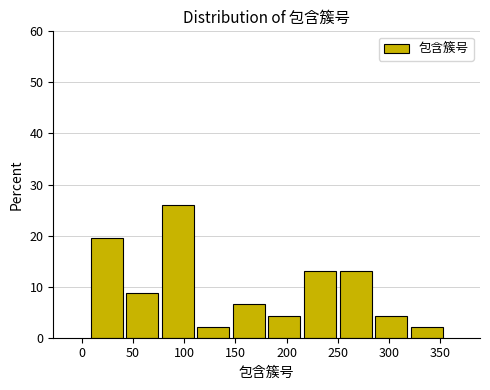

Reading left to right, transcribe this chart: for each bar, give the range it covers on the x-axis and its height. Neither the bar edges nor the heights are printed on the chart, so give them approximately, as read against the axes.

5 to 40: 20
40 to 75: 9
75 to 110: 26
110 to 145: 2
145 to 180: 7
180 to 215: 4
215 to 250: 13
250 to 285: 13
285 to 320: 4
320 to 355: 2